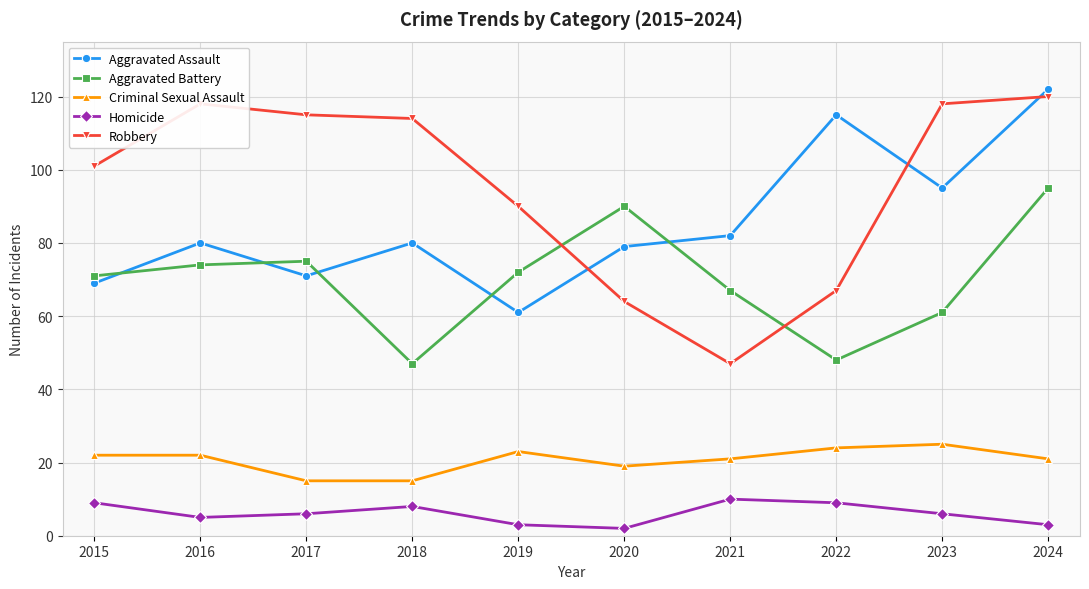

What is the difference between the second highest and minimum values in the Homicide series?

7